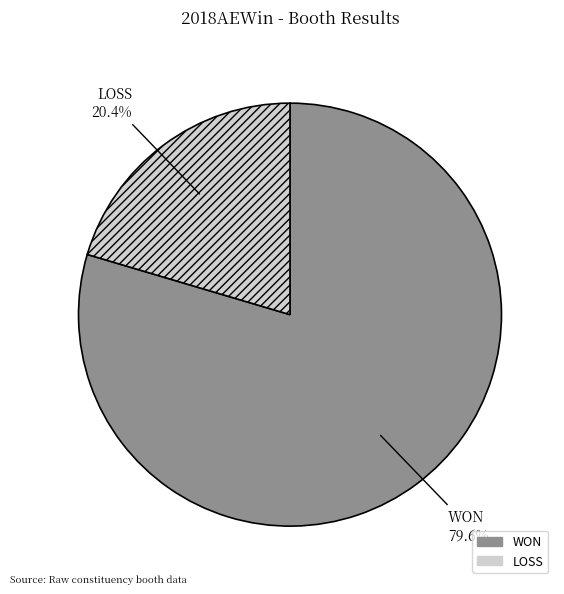

What percentage do WON and LOSS together represent?

100.0%